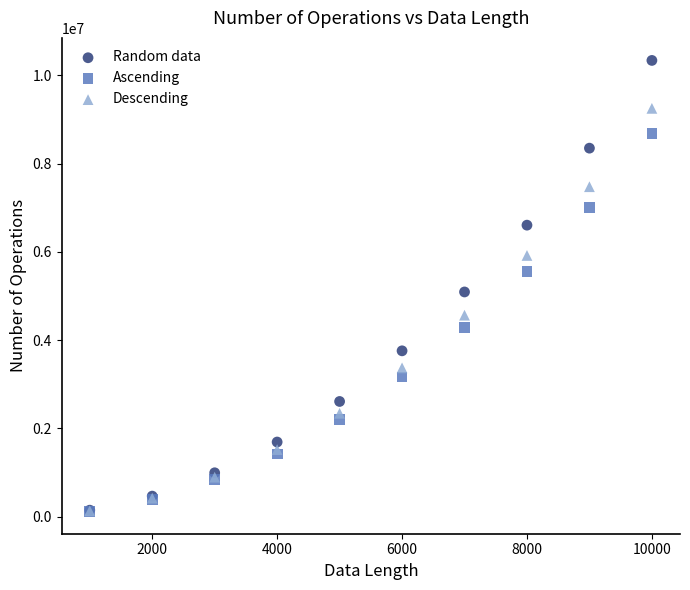

Which series reaches the maximum Y coordinate?

Random data